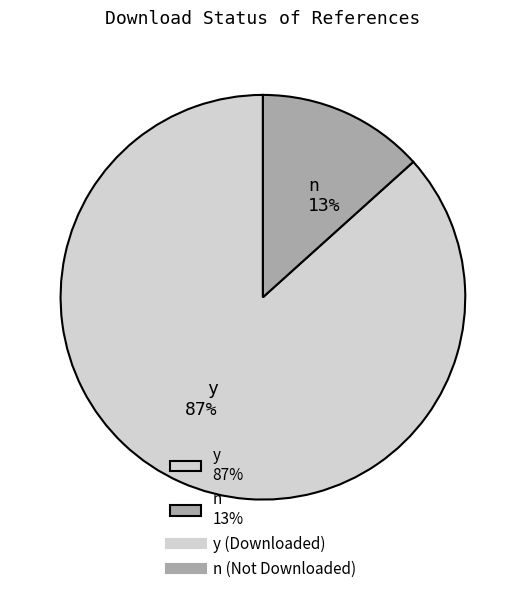

What percentage is the y slice, to the nearest percent?

87%